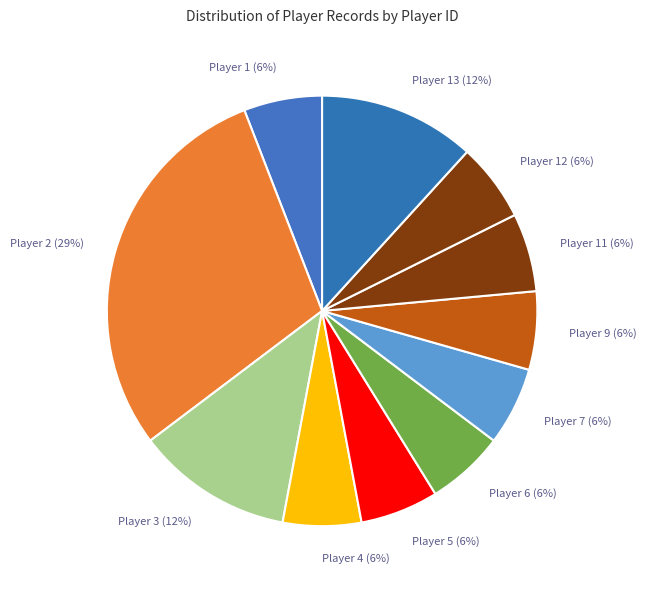

To the nearest percent, what is the difference between the Player 1 (6%) and Player 3 (12%) slice percentages?

6%